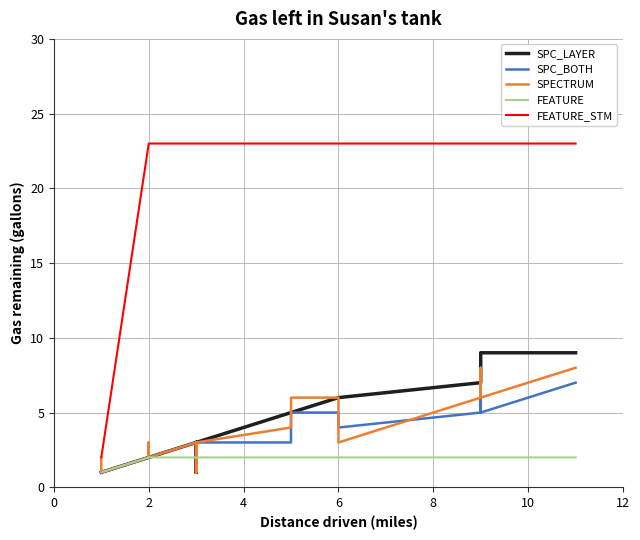

How many values in the SPECTRUM series are below 3?

9